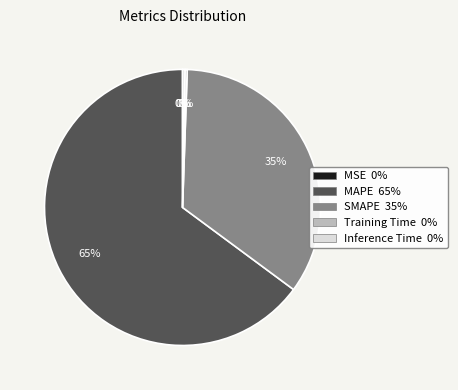

True or false: SMAPE 35% accounts for 25% of the total.

False